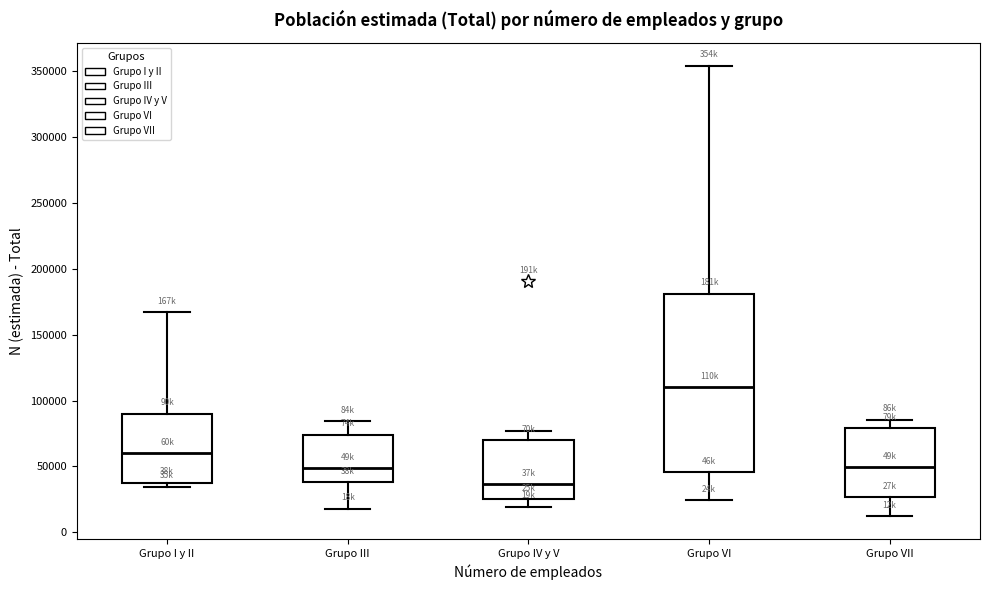

Reading left to right, read every box against the y-axis: the position of its median line, the range the box covers, and the ends of its whiskers. The values are not printed on the chart, so give them approximately, as read against the axis.

Grupo I y II: median 60000, box 40000 to 90000, whiskers 35000 to 165000
Grupo III: median 50000, box 40000 to 75000, whiskers 20000 to 85000
Grupo IV y V: median 35000, box 25000 to 70000, whiskers 20000 to 75000
Grupo VI: median 110000, box 45000 to 180000, whiskers 25000 to 355000
Grupo VII: median 50000, box 25000 to 80000, whiskers 10000 to 85000